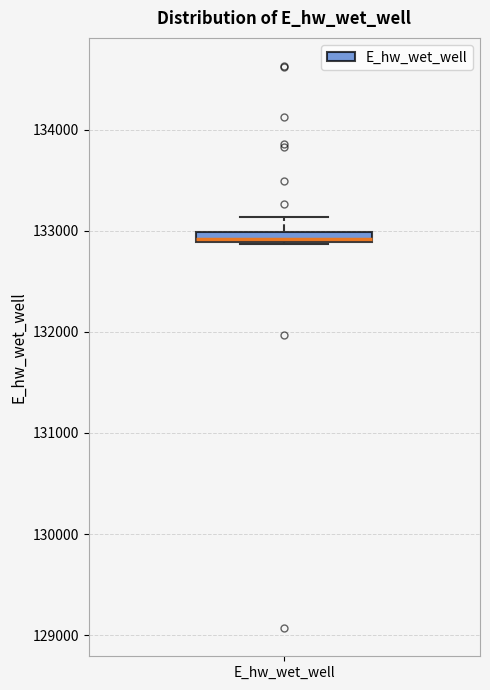

Where is the upper edge of the box for E_hw_wet_well on the y-axis? The values are not printed on the chart, so give them approximately, as read against the axis.

133000